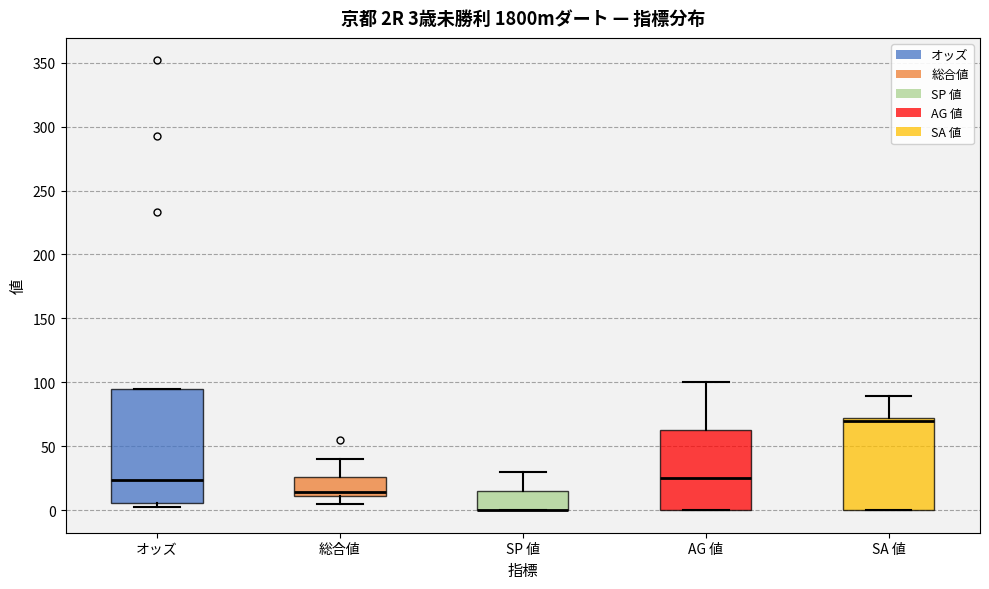

Which box is the tallest, from its lower edge to its upper edge?

オッズ